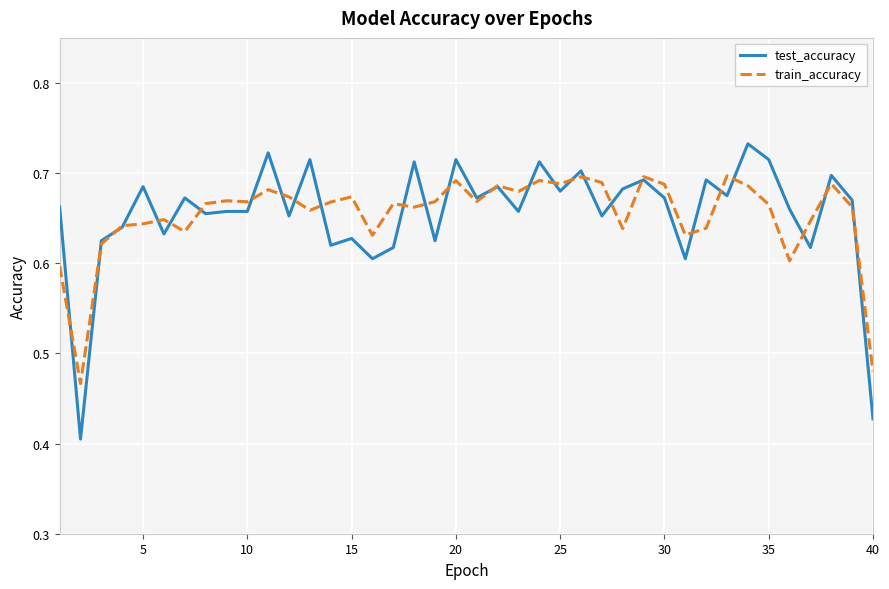

List the series in order of their peak value, lowest first.

train_accuracy, test_accuracy